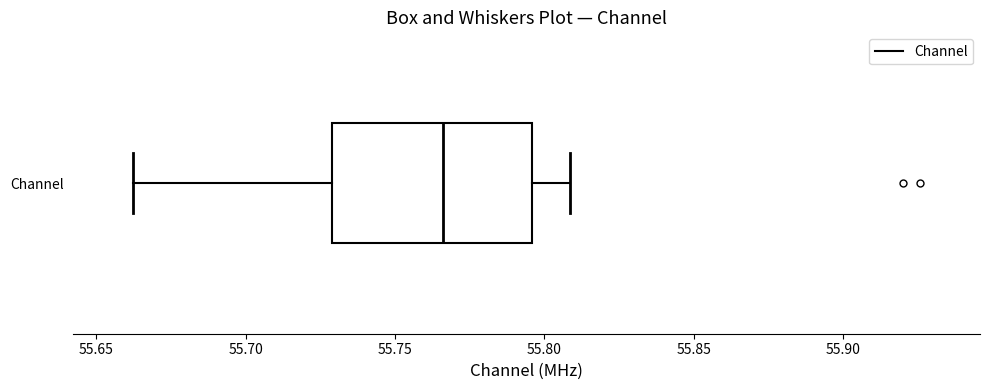

Transcribe this box plot: give where the median line is, the range the box spans, and where the two whiskers end, as read against the x-axis. The values are not printed on the chart, so give them approximately, as read against the axis.

median 55.765, box 55.730 to 55.795, whiskers 55.660 to 55.810